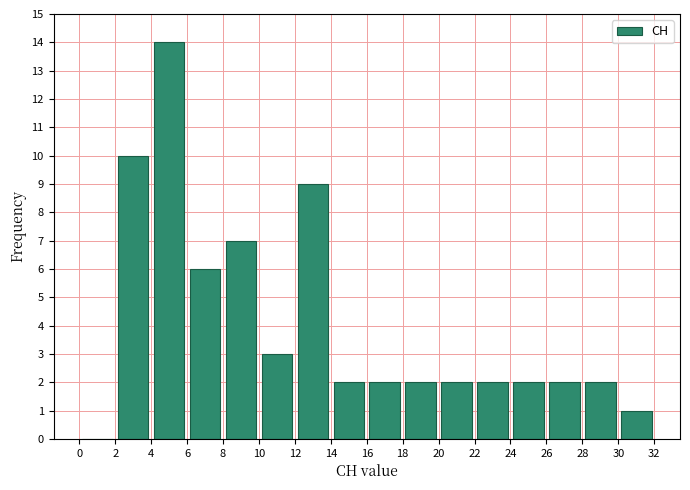

Reading left to right, list every bar in this chart as the range it spans on the x-axis followed by its height. The values are not printed on the chart, so give them approximately, as read against the axis.

0 to 2: 0
2 to 4: 10
4 to 6: 14
6 to 8: 6
8 to 10: 7
10 to 12: 3
12 to 14: 9
14 to 16: 2
16 to 18: 2
18 to 20: 2
20 to 22: 2
22 to 24: 2
24 to 26: 2
26 to 28: 2
28 to 30: 2
30 to 32: 1